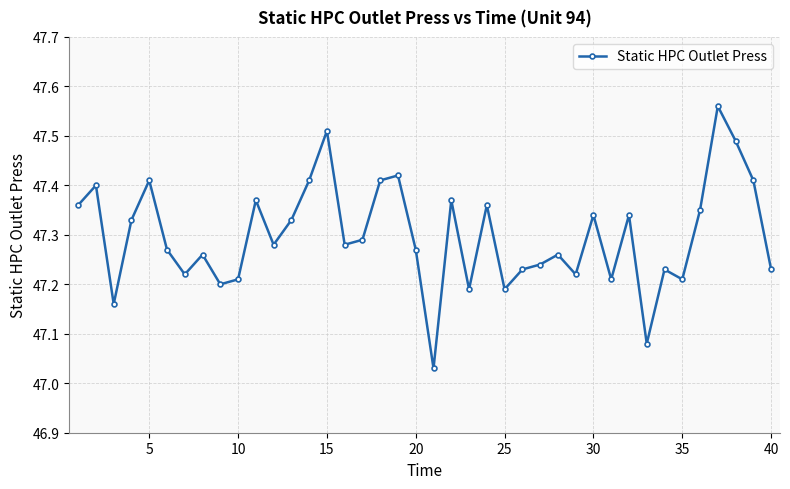

What is the difference between the maximum and second lowest values?

0.5